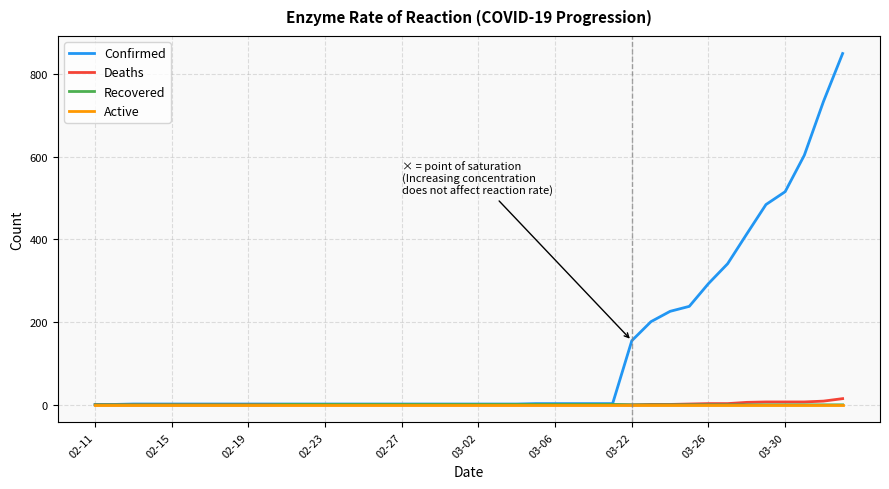

Which series has the largest range (max minus min)?

Confirmed